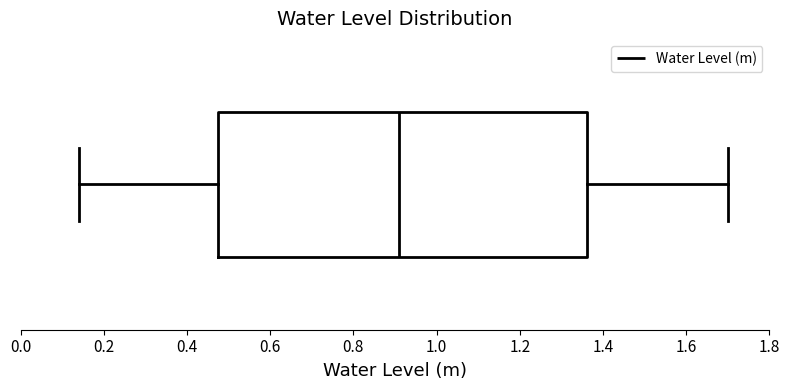

Read this box plot against the x-axis: the position of the median line, the range covered by the box, and the ends of both whiskers. The values are not printed on the chart, so give them approximately, as read against the axis.

median 0.90, box 0.48 to 1.36, whiskers 0.14 to 1.70